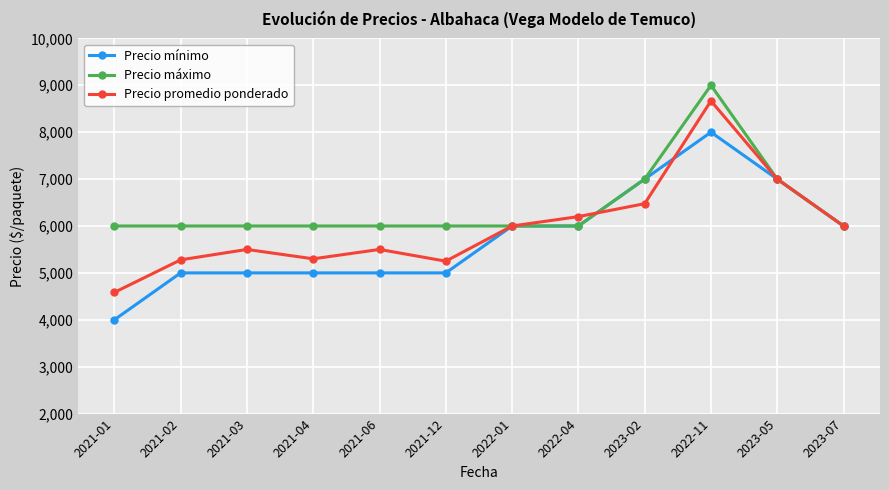

Read the Precio promedio ponderado value at 2023-07, to the nearest 50.

6000